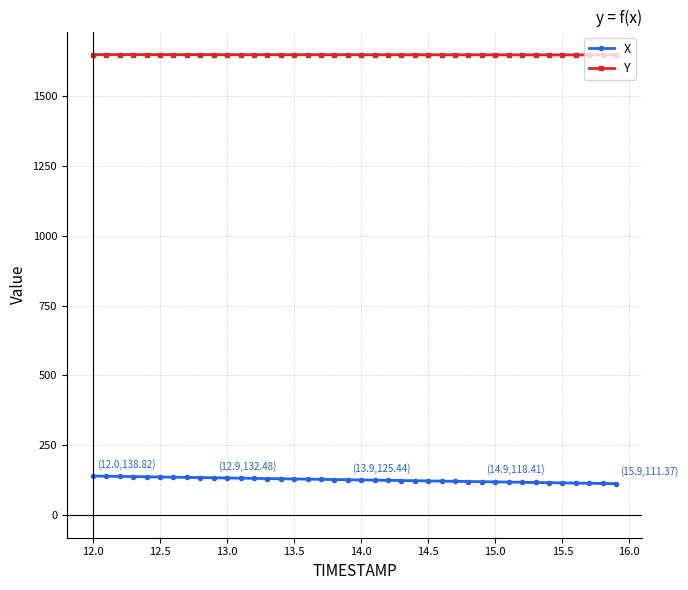

How many categories are shown in the chart?

40